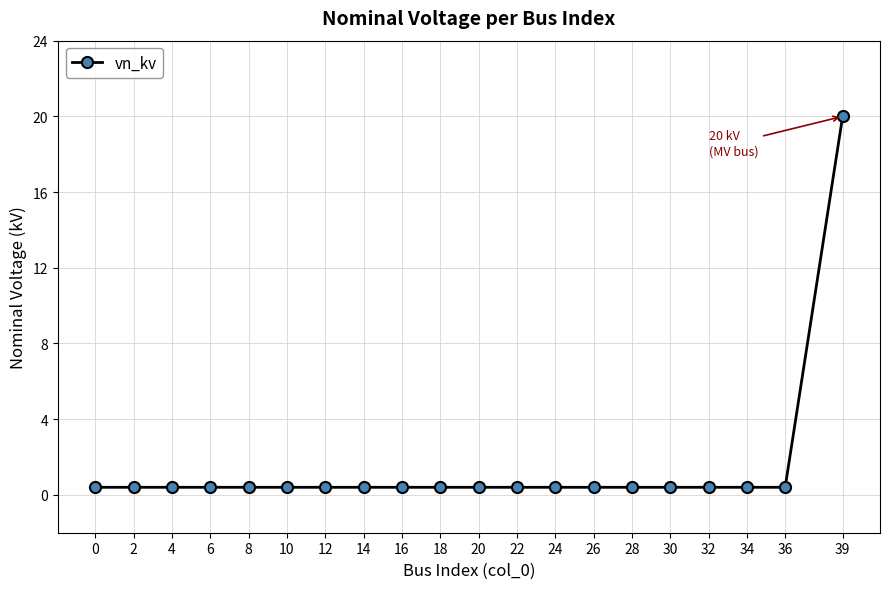

Does the chart have visible grid lines?

Yes